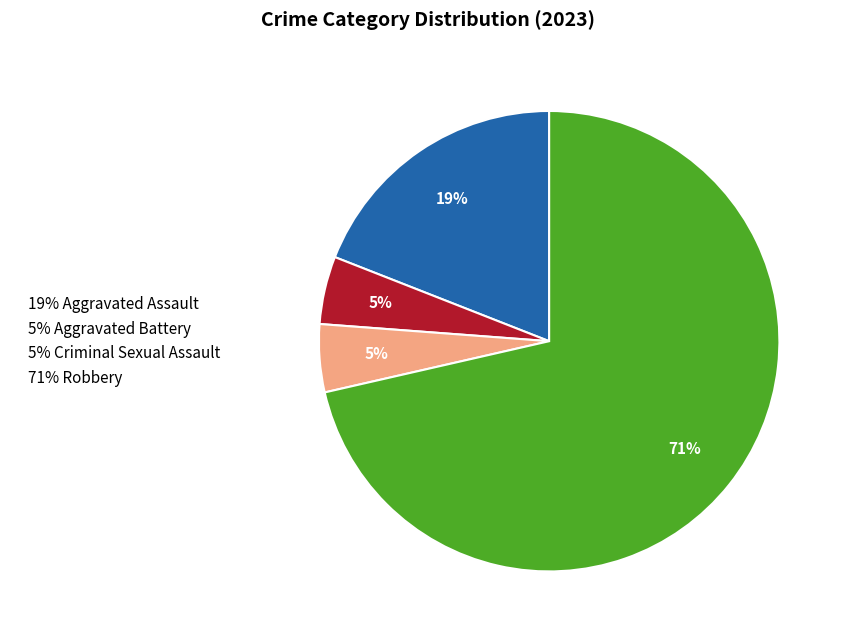

Which slice represents more than half of the pie?

71% Robbery